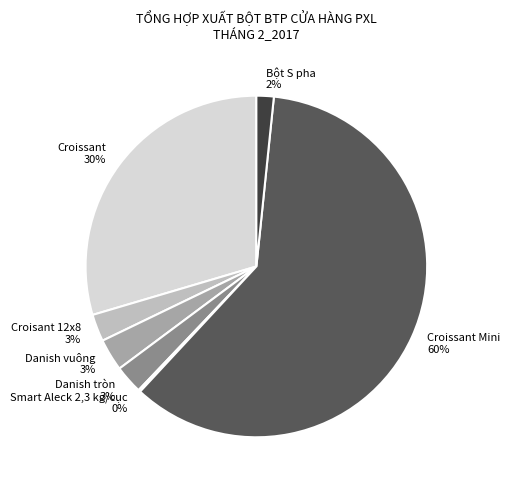

Is the sum of Croissant Mini and Croisant 12x8 greater than half?

Yes